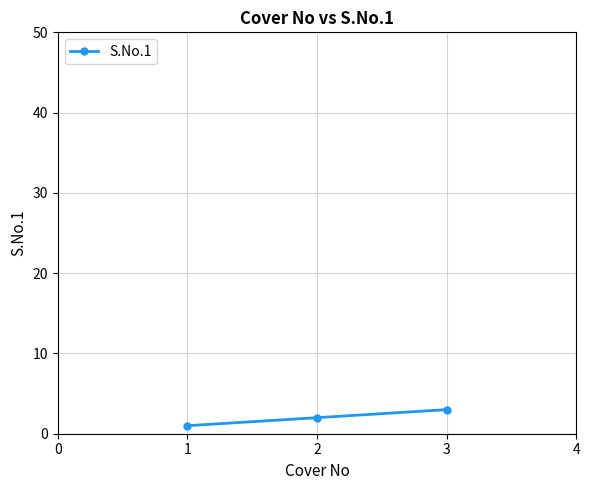

The chart shows a value of 3 at 1. True or false?

False